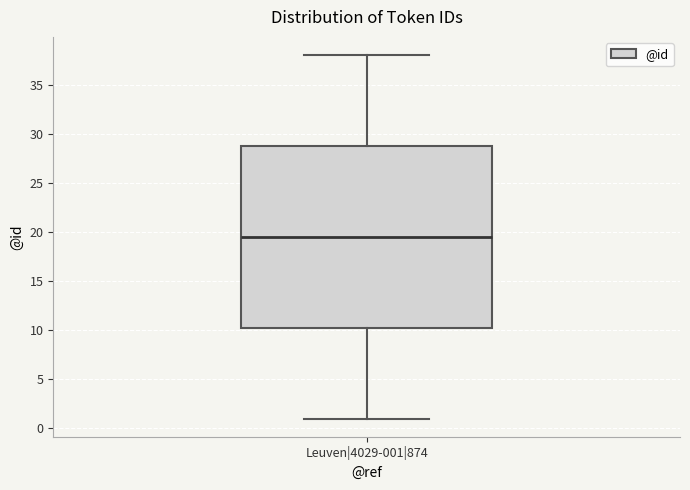

Read this box plot against the y-axis: the position of the median line, the range covered by the box, and the ends of both whiskers. The values are not printed on the chart, so give them approximately, as read against the axis.

median 19.5, box 10.5 to 29.0, whiskers 1.0 to 38.0